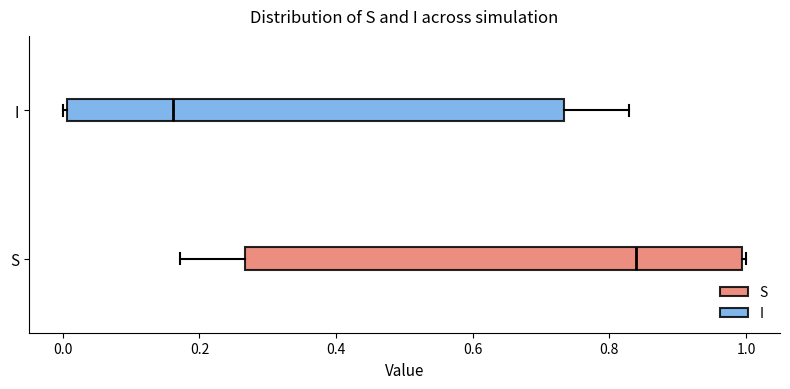

Where is the right edge of the box for I on the x-axis? The values are not printed on the chart, so give them approximately, as read against the axis.

0.74